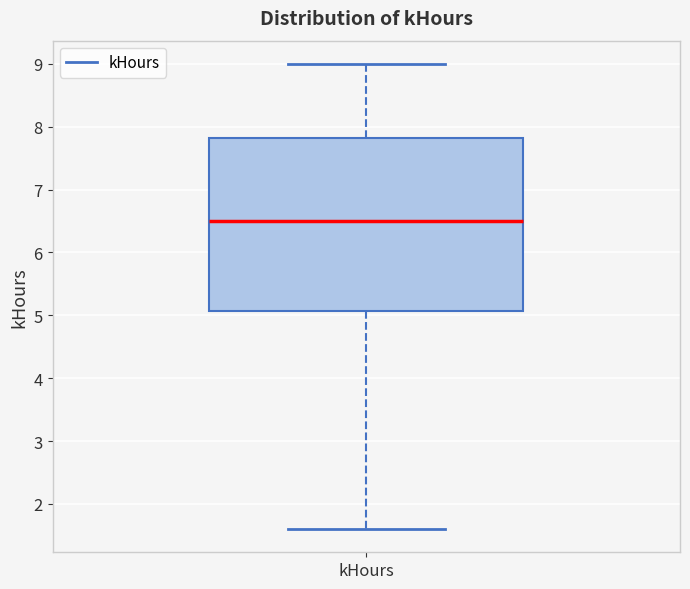

Where is the lower edge of the box for kHours on the y-axis? The values are not printed on the chart, so give them approximately, as read against the axis.

5.1